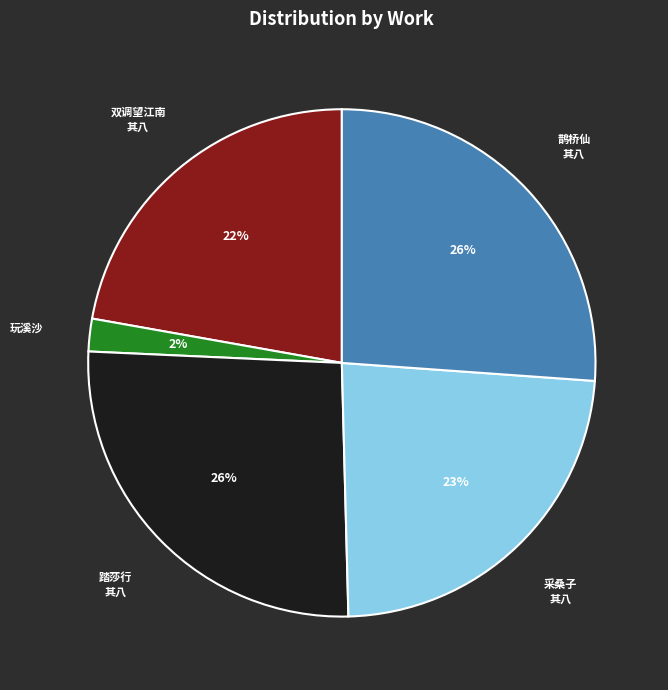

To the nearest percent, what is the combined percentage of 踏莎行 其八 and 玩溪沙?

28%